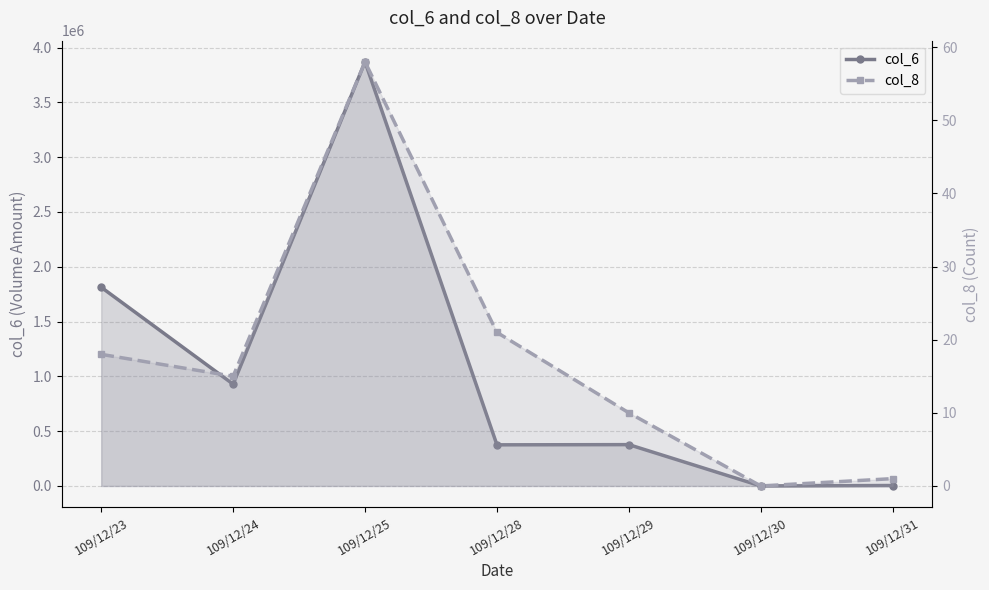

What is the average value of the col_6 series?

1052571